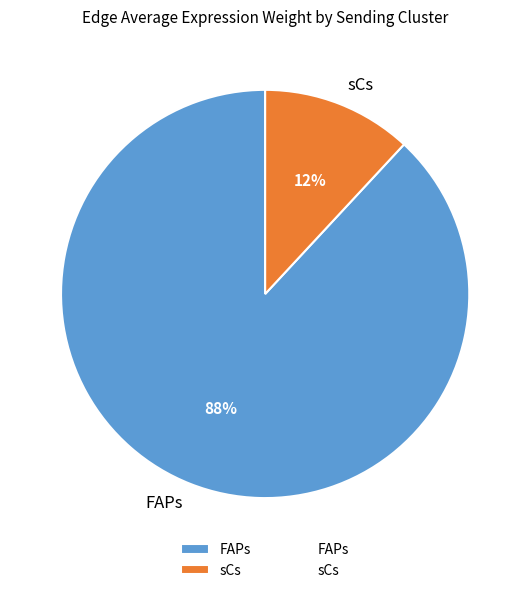

Which has a higher value, sCs or FAPs?

FAPs